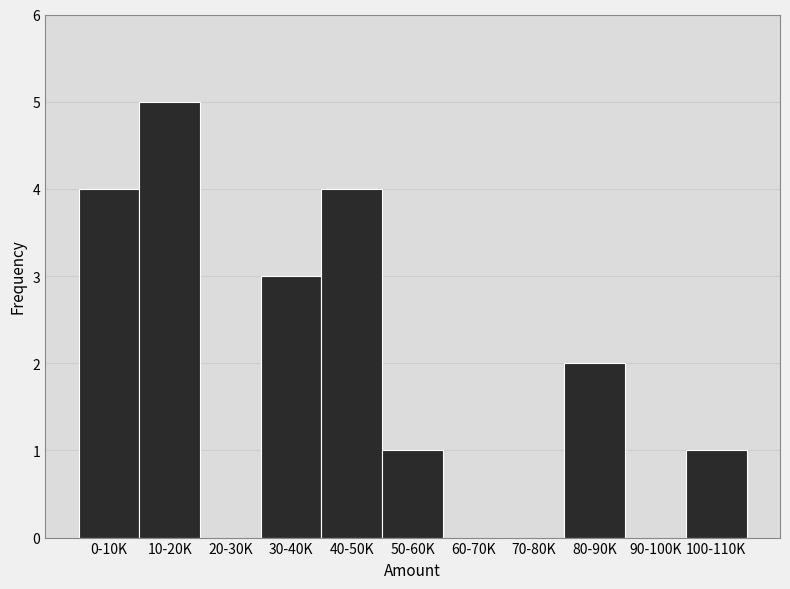

Reading right to left, transcribe all the data shown in this chart.

100-110K=1	90-100K=0	80-90K=2	70-80K=0	60-70K=0	50-60K=1	40-50K=4	30-40K=3	20-30K=0	10-20K=5	0-10K=4